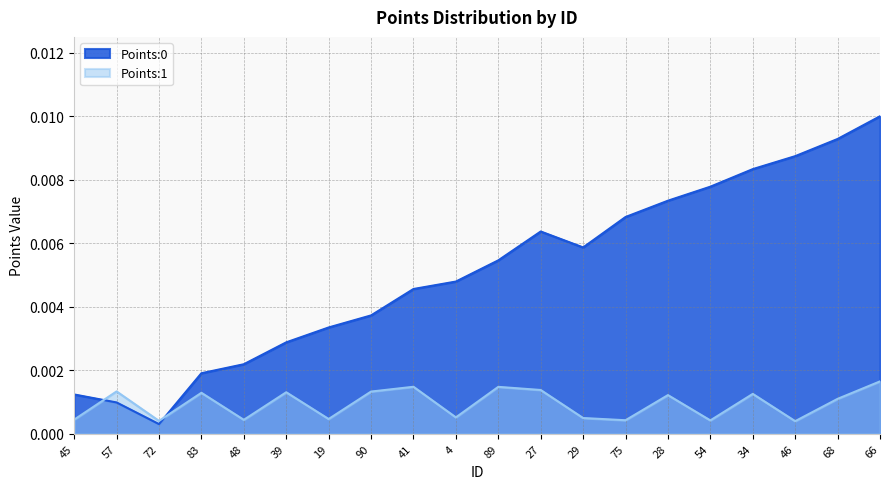

In Points:1, how many points are higher than both neighbors (excluding endpoints)?

7